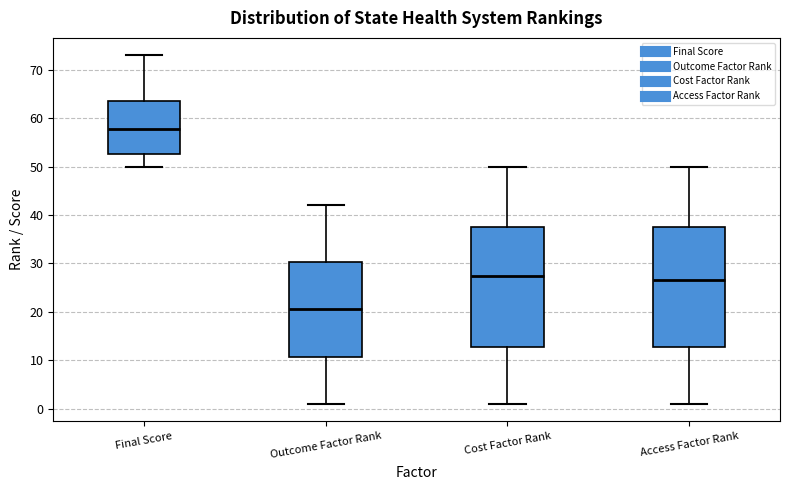

Where does the lower whisker of the box for Final Score end on the y-axis? The values are not printed on the chart, so give them approximately, as read against the axis.

50